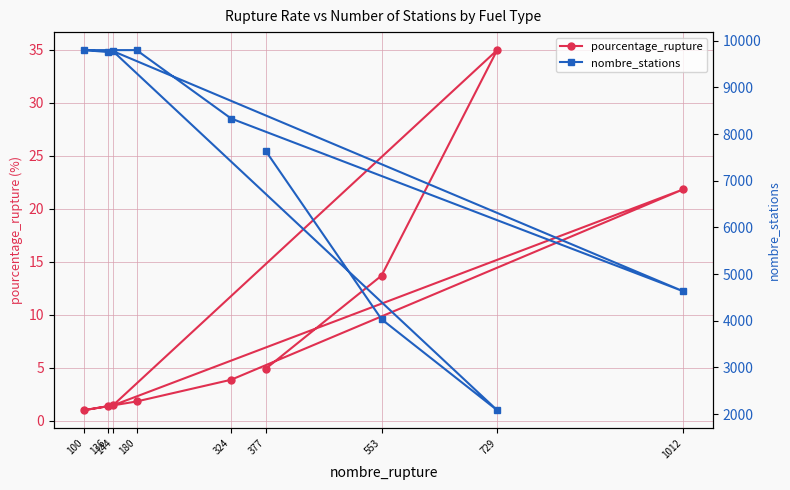

What position from the right is 180?

3